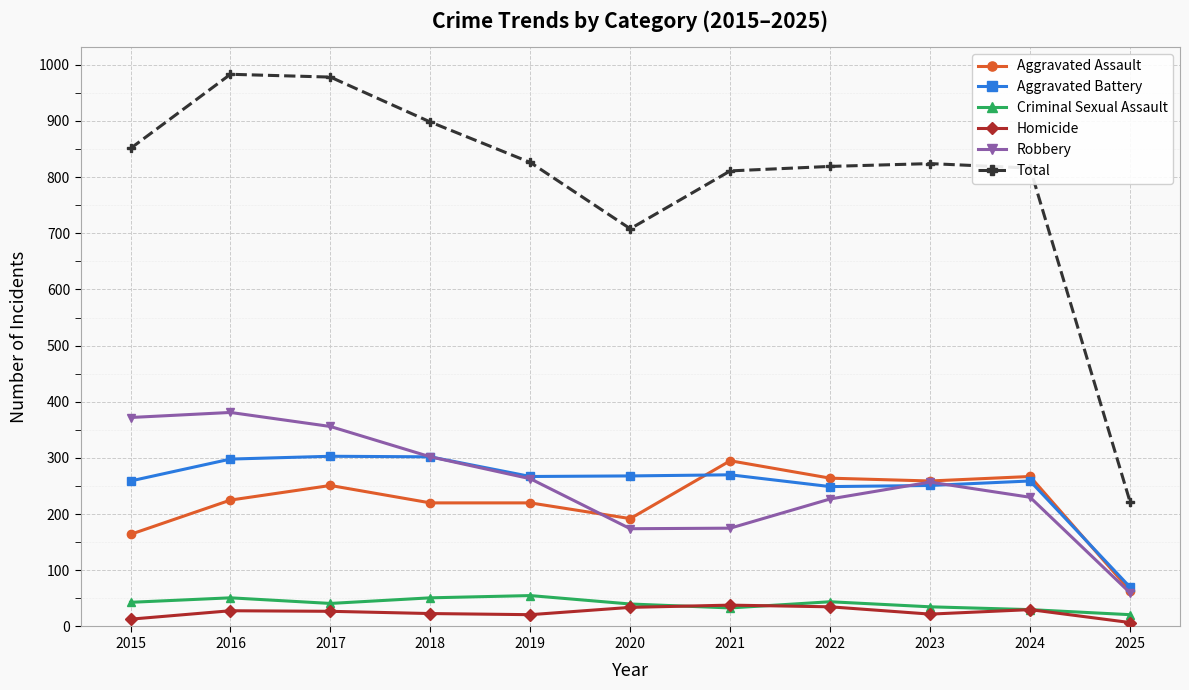

What is the highest value of the Aggravated Battery series?

303